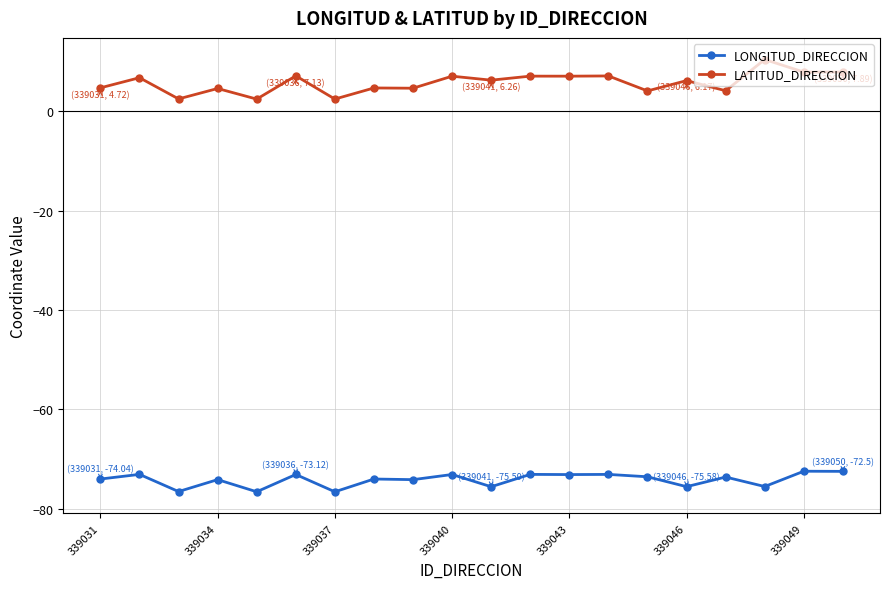

What is the value of the LONGITUD_DIRECCION point at the 8th from the left?

-74.0